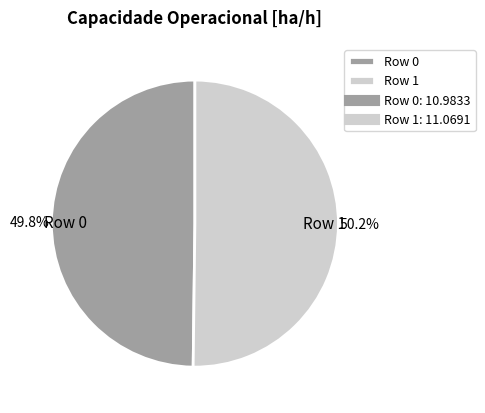

To the nearest percent, what is the average slice percentage?

50%